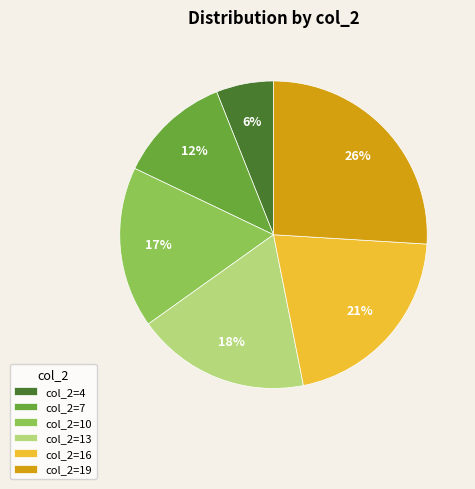

To the nearest percent, what percentage of the pie is col_2=10?

17%